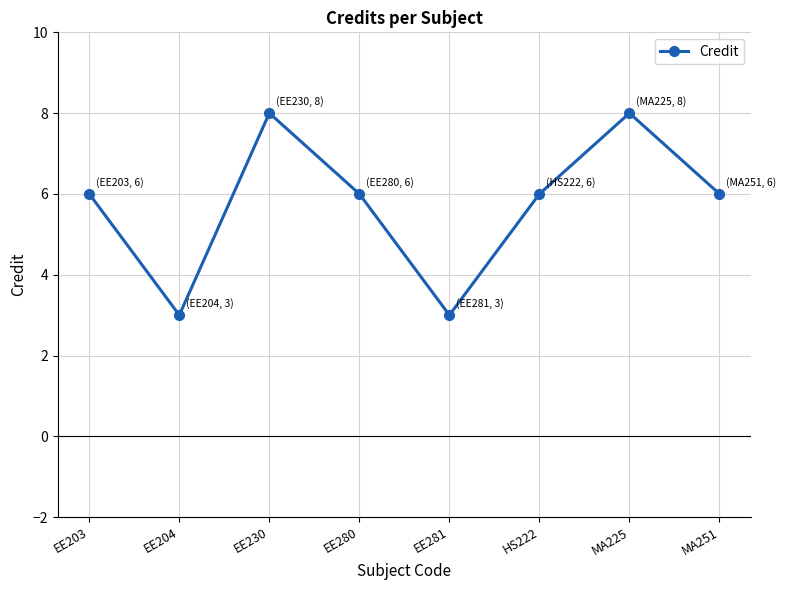

How many categories are shown in the chart?

8